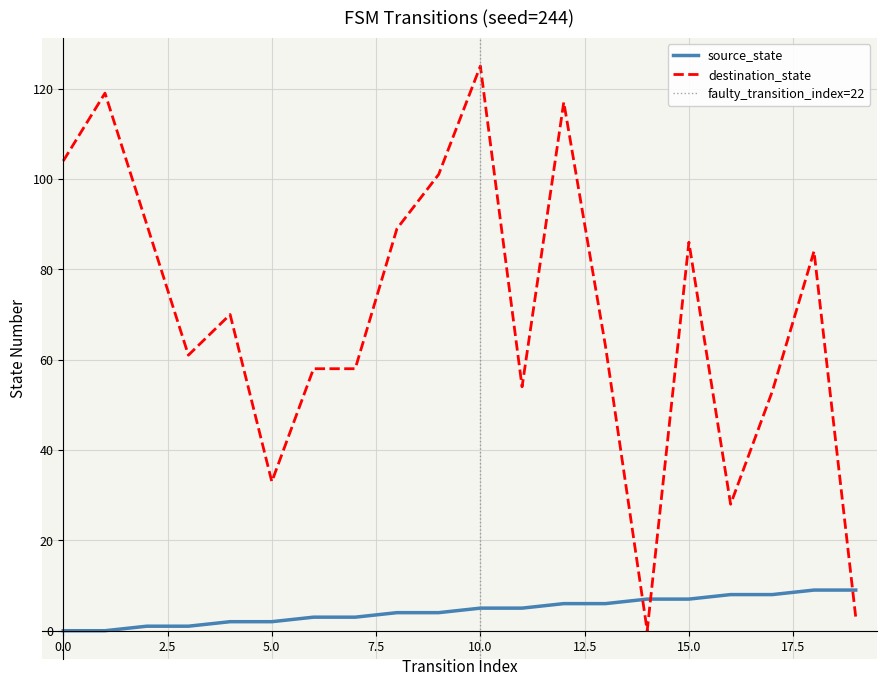

What is the difference between the second highest and minimum values in the source_state series?

9